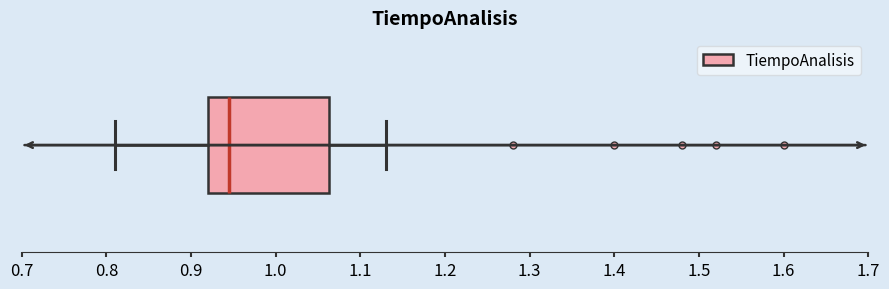

Read this box plot against the x-axis: the position of the median line, the range covered by the box, and the ends of both whiskers. The values are not printed on the chart, so give them approximately, as read against the axis.

median 0.95, box 0.92 to 1.06, whiskers 0.81 to 1.13